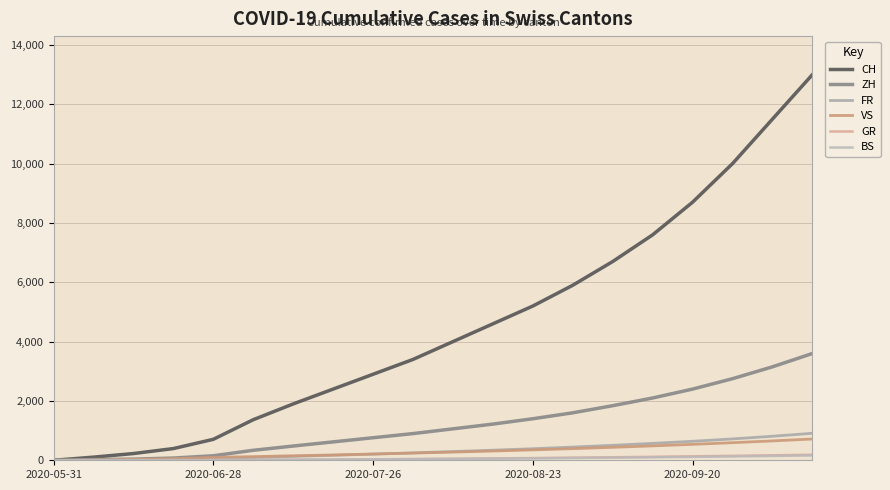

Where does the CH series first go above 4000?

11